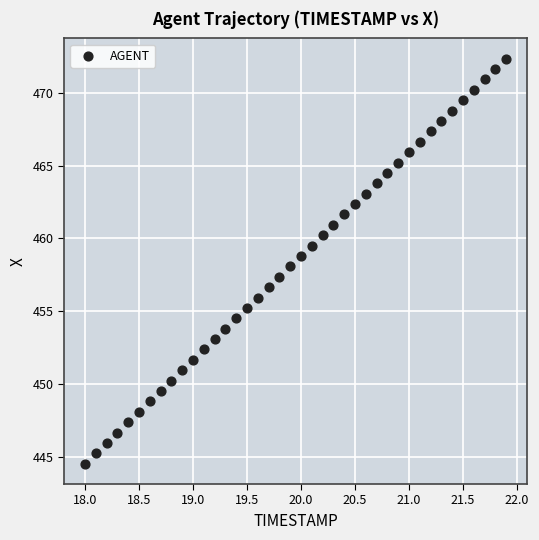

What is the range of Y values (max minus min)?

27.8